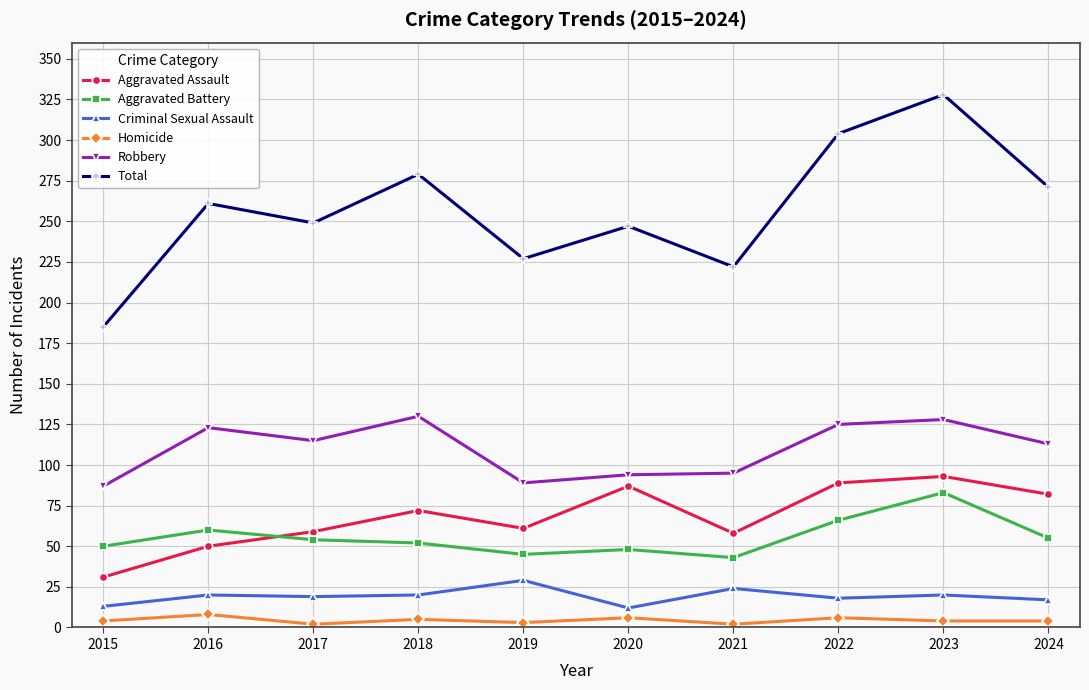

At which category does Aggravated Assault reach its first local valley?

2019